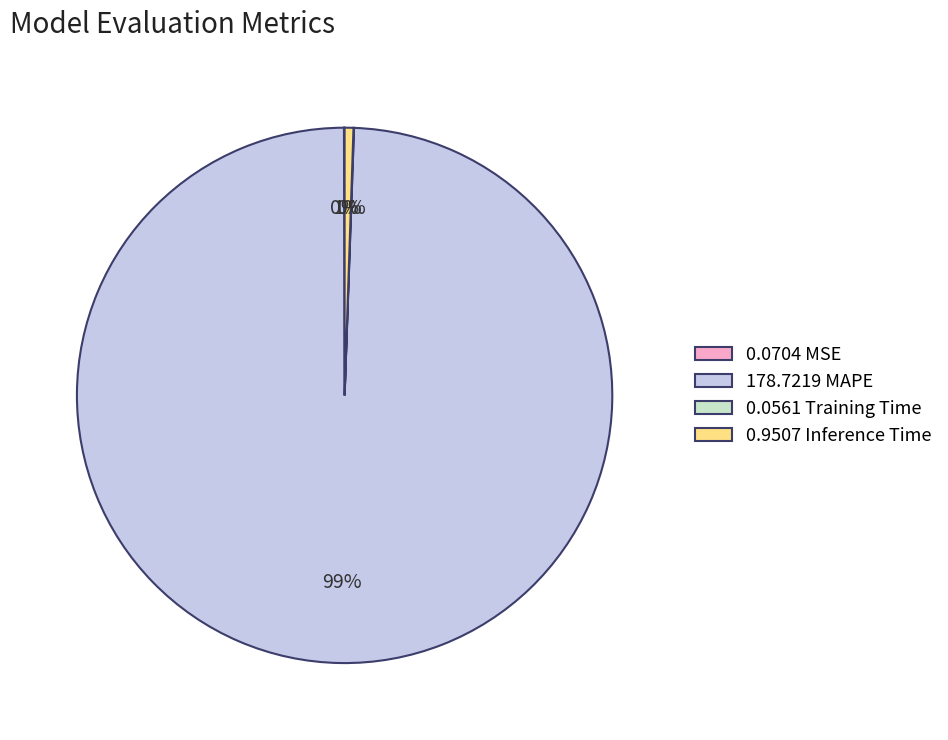

Which category has the biggest portion of the pie?

178.7219 MAPE